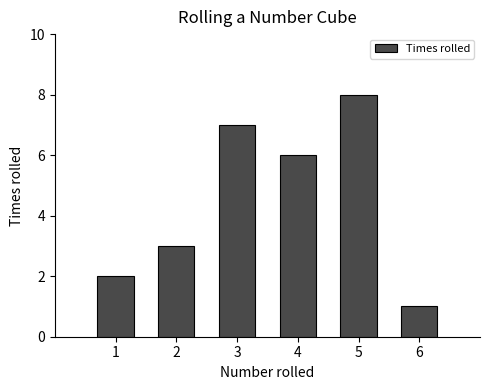

Reading right to left, transcribe all the data shown in this chart.

1	8	6	7	3	2